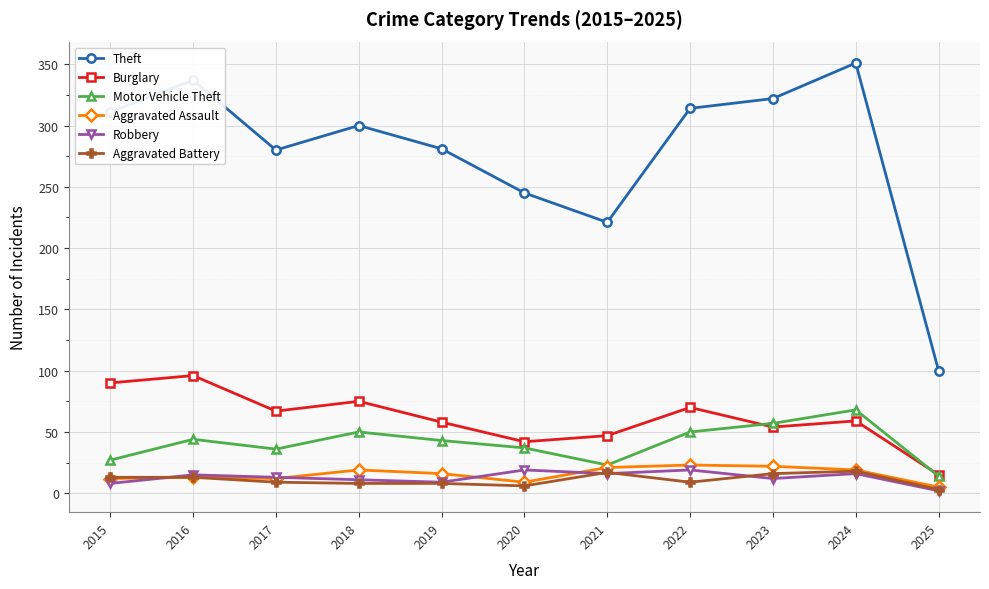

The value of Robbery at 2015 is 8. True or false?

True